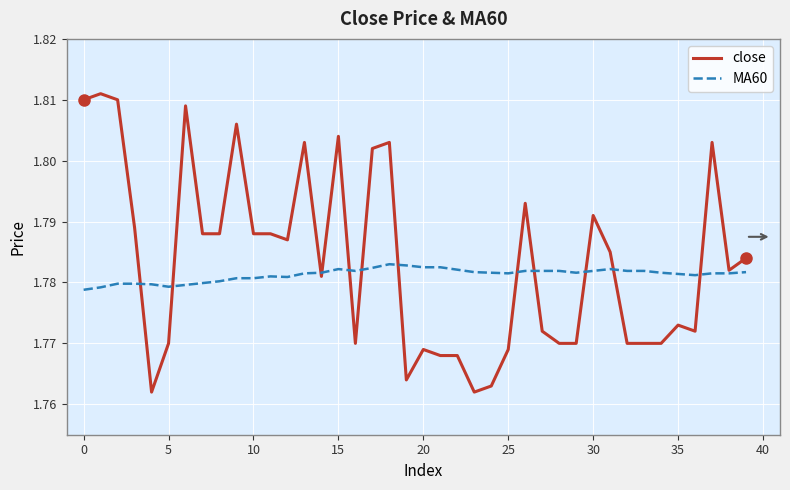

Which series has the widest spread of values?

close